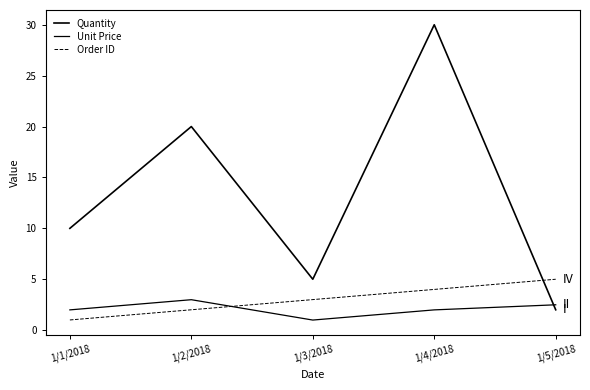

In Quantity, how many points are higher than both neighbors (excluding endpoints)?

2